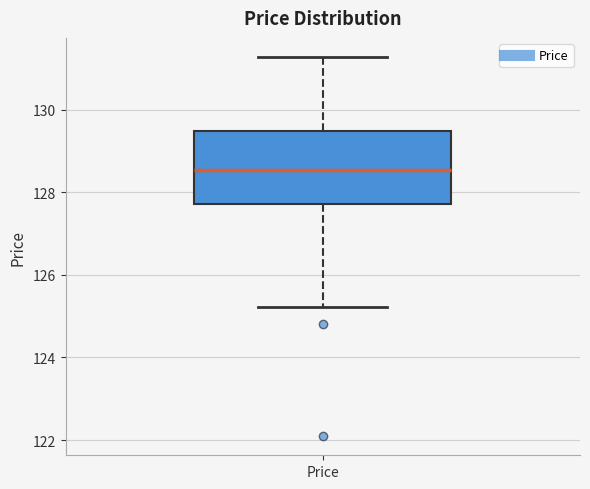

Where does the median line of the box for Price sit on the y-axis? The values are not printed on the chart, so give them approximately, as read against the axis.

128.6